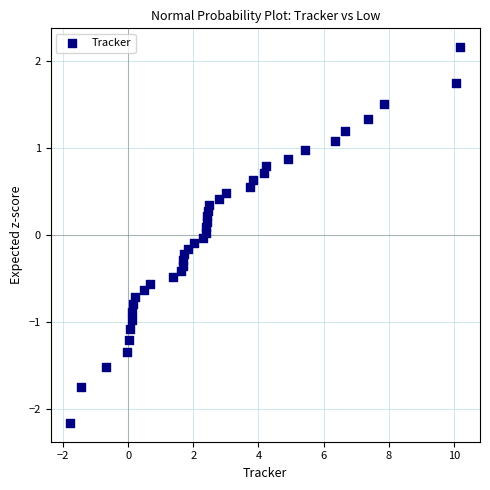

What is the range of X values (max minus min)?

12.0